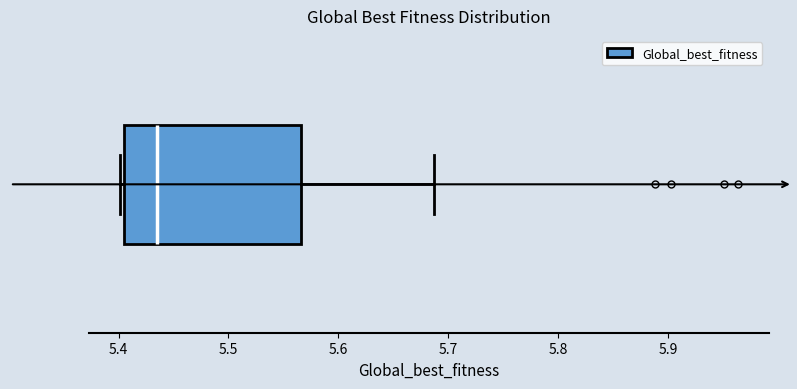

Read this box plot against the x-axis: the position of the median line, the range covered by the box, and the ends of both whiskers. The values are not printed on the chart, so give them approximately, as read against the axis.

median 5.44, box 5.40 to 5.57, whiskers 5.40 (just left of the box's left edge) to 5.69